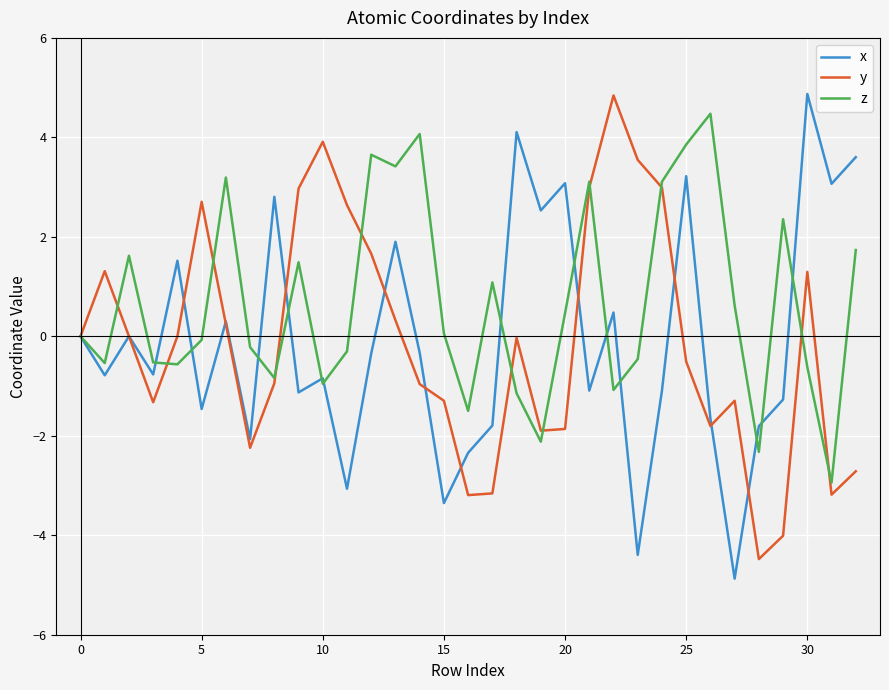

What is the maximum value shown in the chart?

4.9